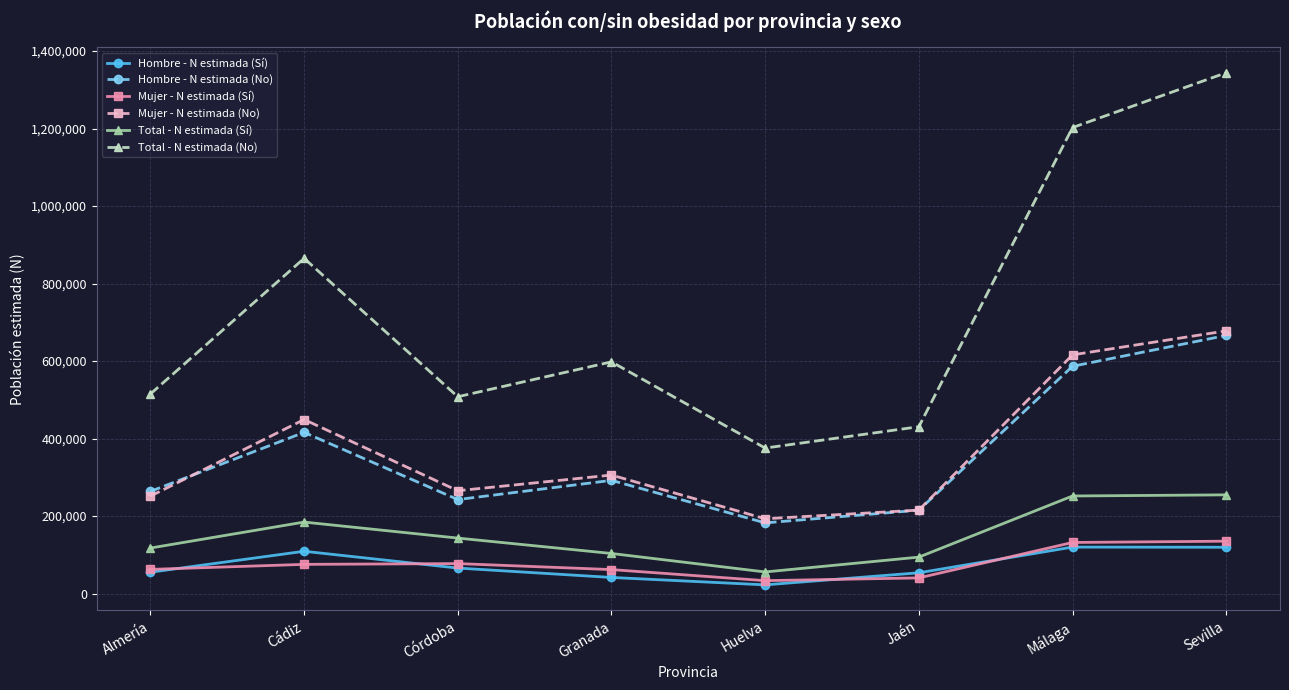

The value of Total - N estimada (No) at Cádiz is 435686. True or false?

False